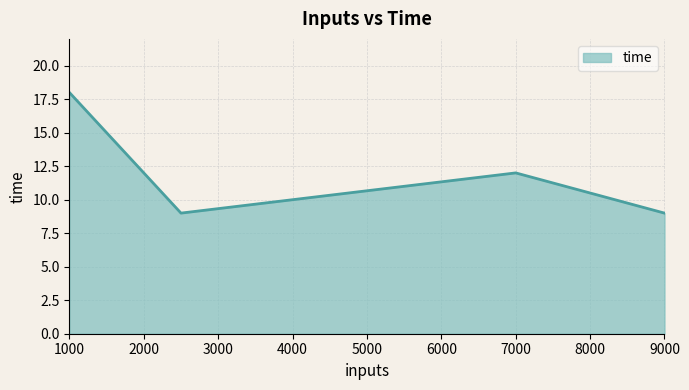

What is the average value?

12